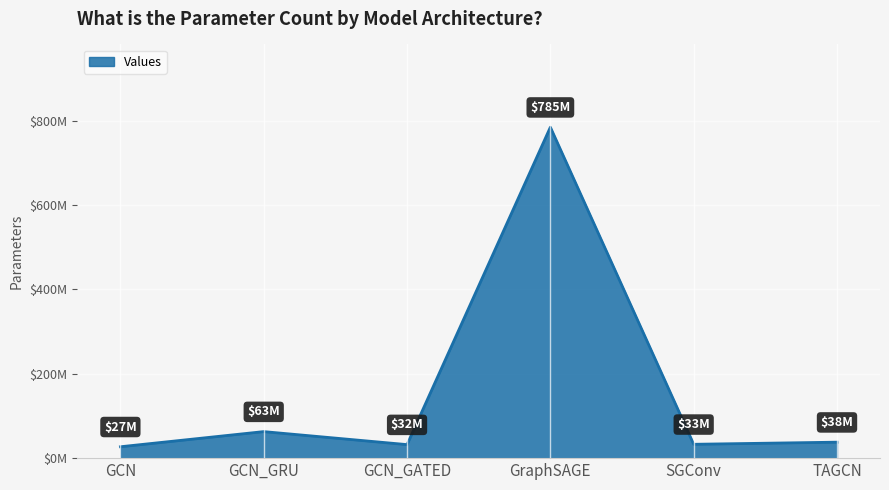

Does the chart display data point markers on the line(s)?

No